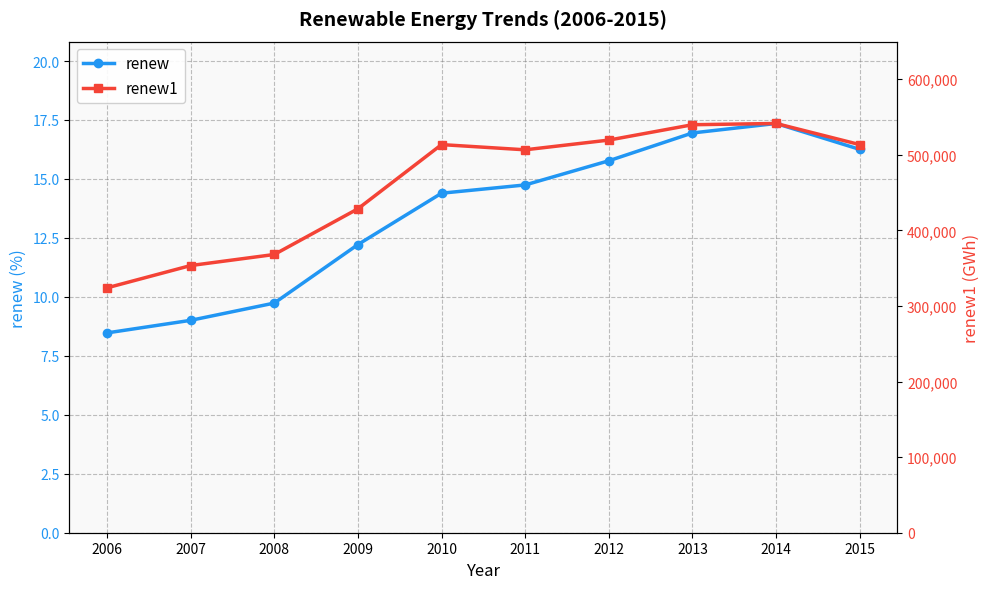

True or false: renew1 has a value of 539846.5 at 2013.

True